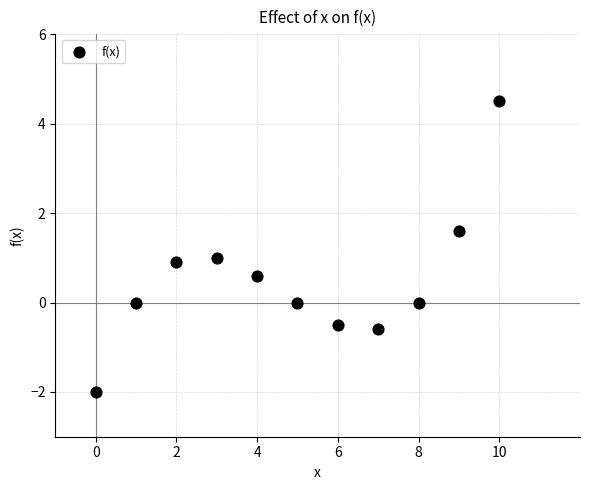

What is the range of Y values (max minus min)?

6.5